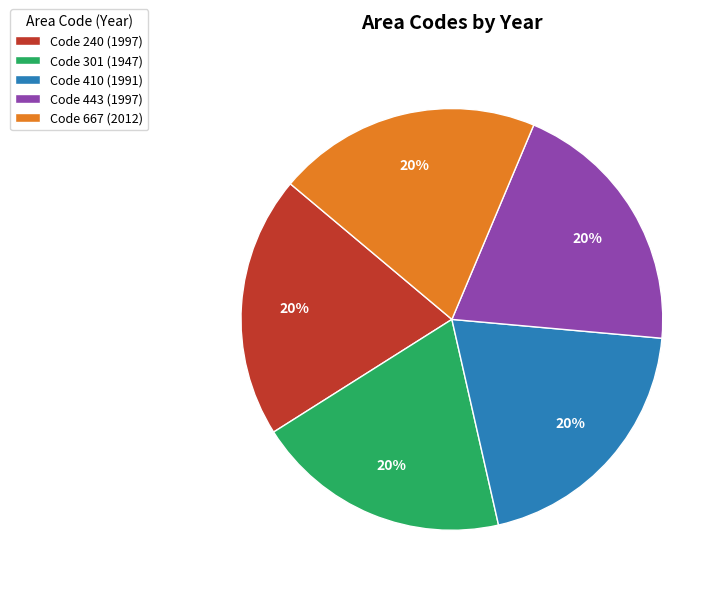

Does Code 410 (1991) account for over 50% of the chart?

No